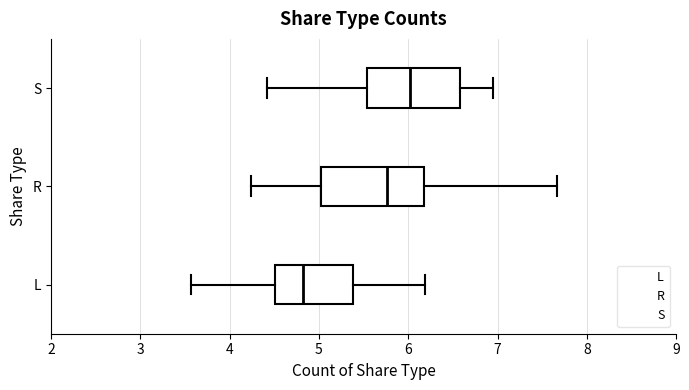

Which box is the widest, from its left edge to its right edge?

R